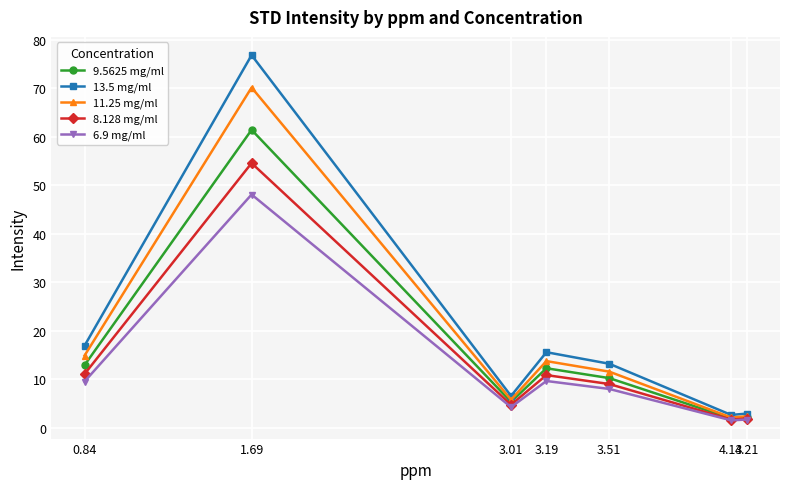

Is it true that 6.9 mg/ml equals 9.7 at 3.19?

True